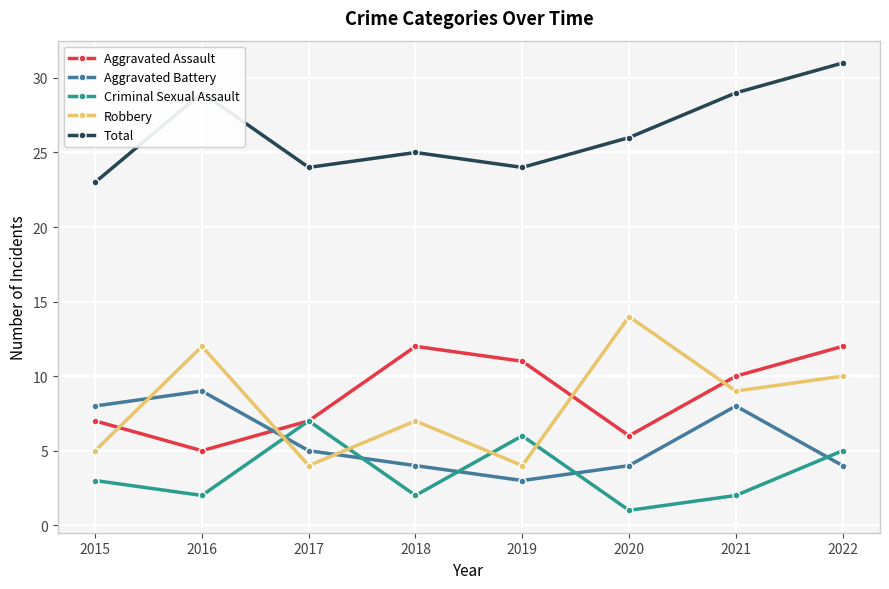

What is the maximum value shown in the chart?

31